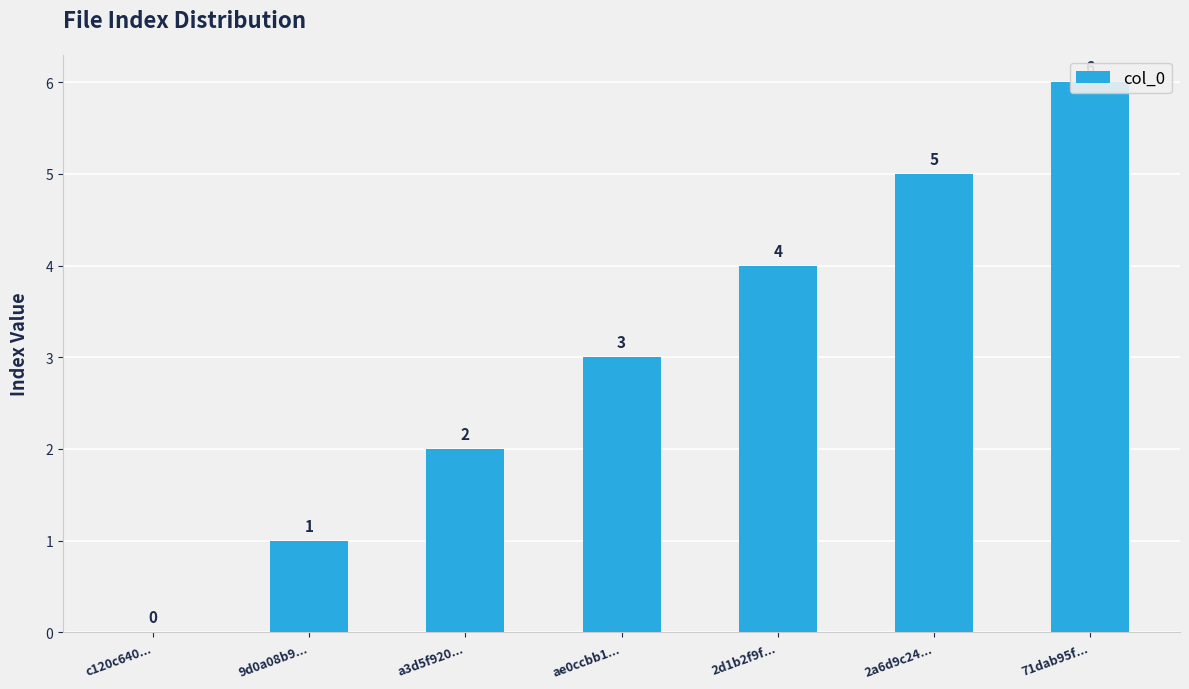

Reading left to right, what are all the values shown in this chart?

c120c640...=0	9d0a08b9...=1	a3d5f920...=2	ae0ccbb1...=3	2d1b2f9f...=4	2a6d9c24...=5	71dab95f...=6